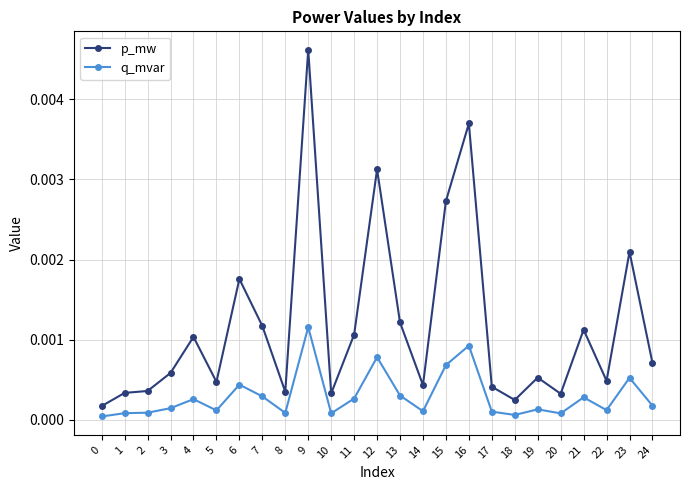

List the series in order of their peak value, lowest first.

q_mvar, p_mw